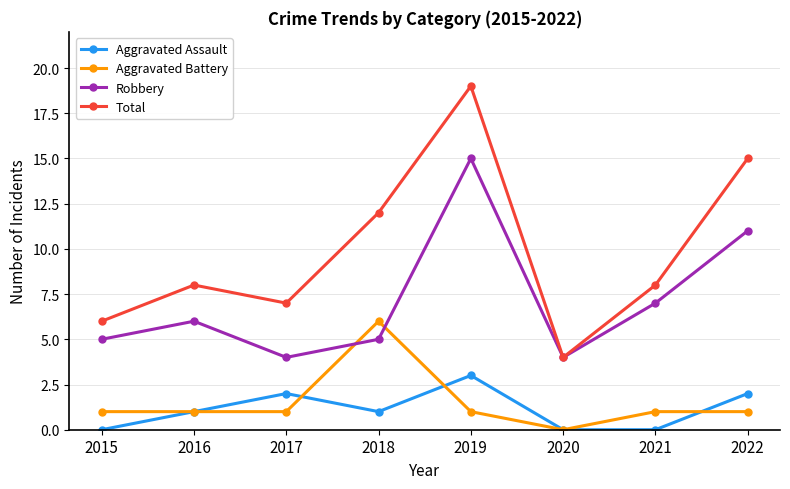

Is the value of Aggravated Assault at 2022 greater than the value of Total at 2016?

No